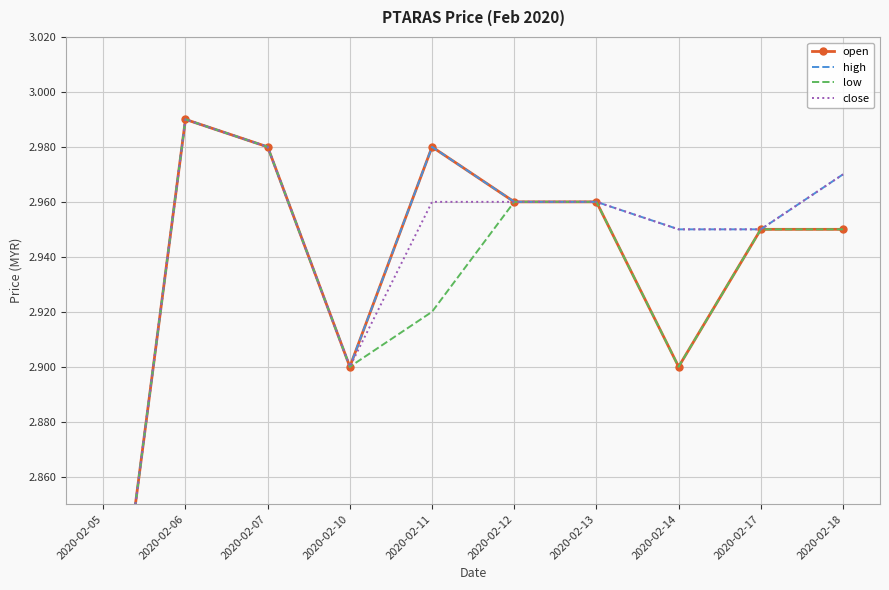

How many data points does each series have?

10